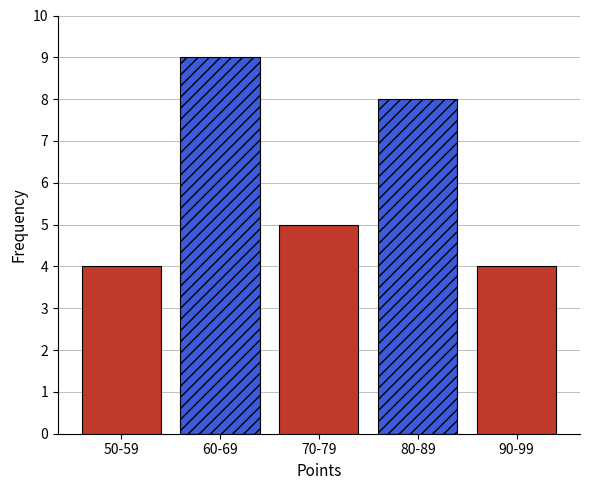

Reading right to left, list all the values displayed in this chart.

4	8	5	9	4